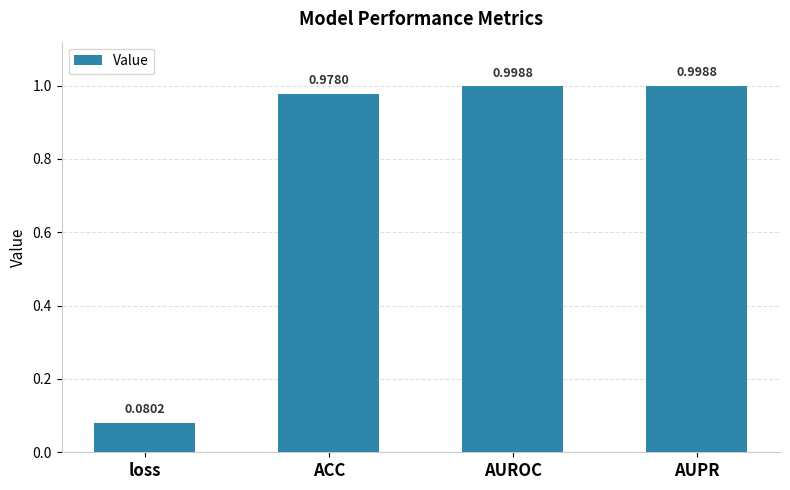

Where is the data nearest to the value 0?

loss